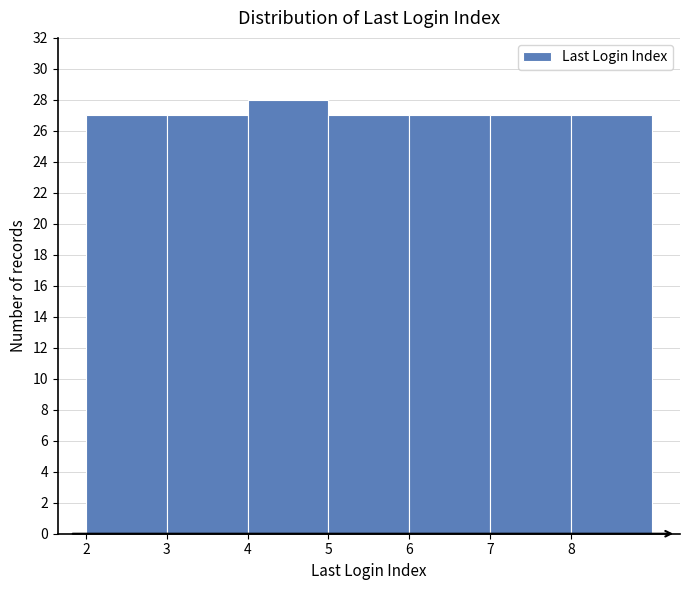

Reading left to right, list every bar in this chart as the range it spans on the x-axis followed by its height. The values are not printed on the chart, so give them approximately, as read against the axis.

2 to 3: 27
3 to 4: 27
4 to 5: 28
5 to 6: 27
6 to 7: 27
7 to 8: 27
8 to 9: 27